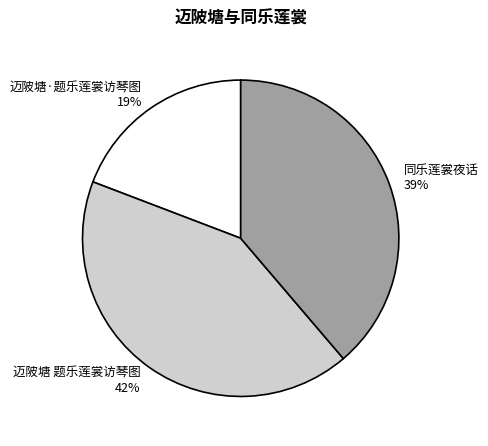

Combined, do 迈陂塘·题乐莲裳访琴图 and 迈陂塘 题乐莲裳访琴图 account for over 50%?

Yes